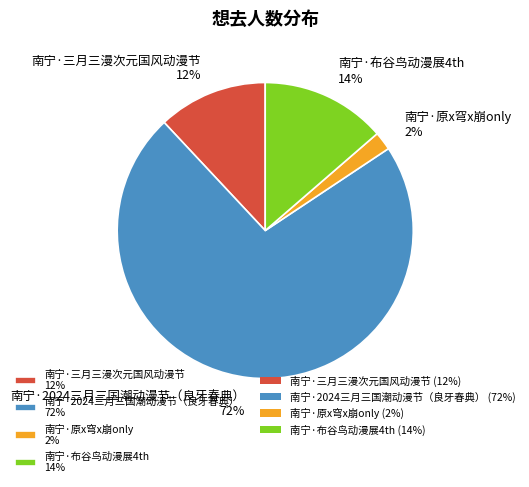

Which slice is the smallest?

南宁·原x穹x崩only